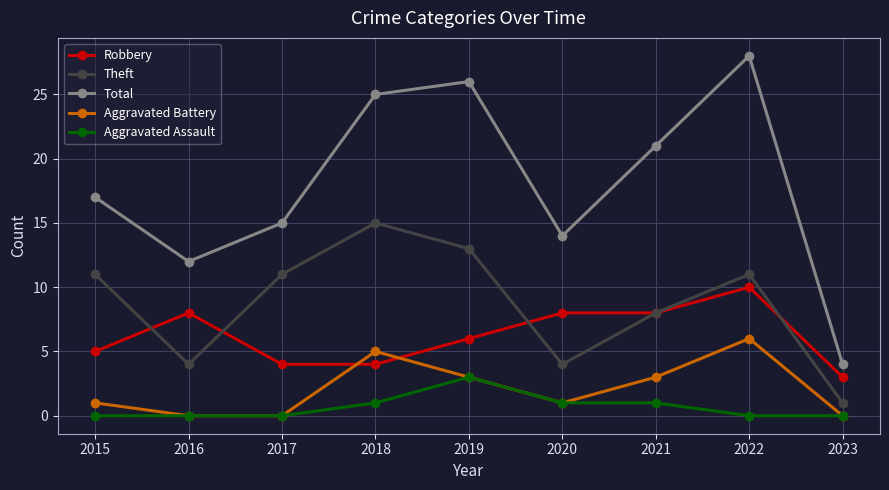

Between 2020 and 2021, which series saw the biggest shift?

Total